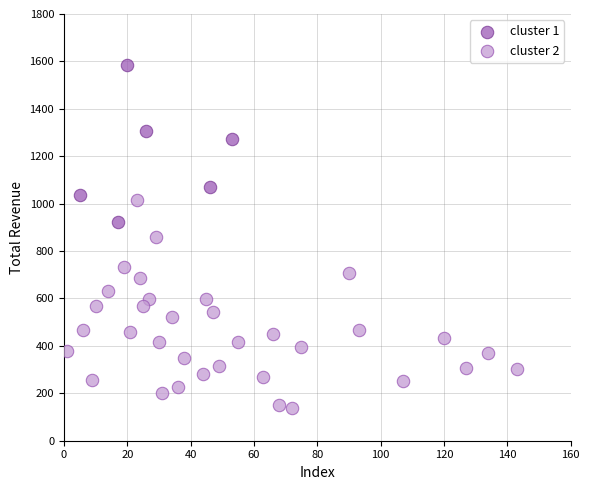

Which series reaches the maximum Y coordinate?

cluster 1